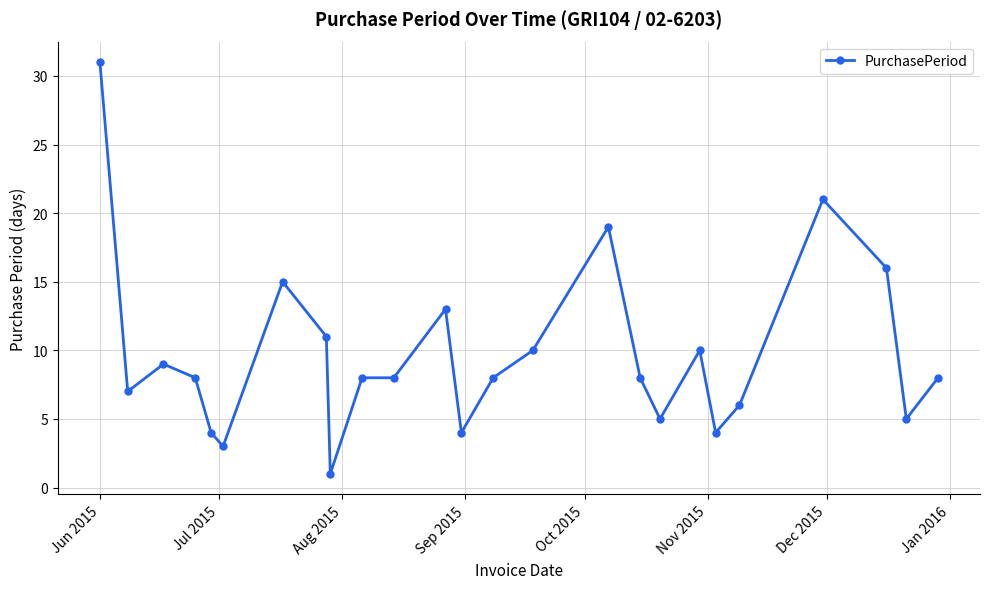

Reading right to left, transcribe all the data shown in this chart.

8	5	16	21	6	4	10	5	8	19	10	8	4	13	8	8	1	11	15	3	4	8	9	7	31